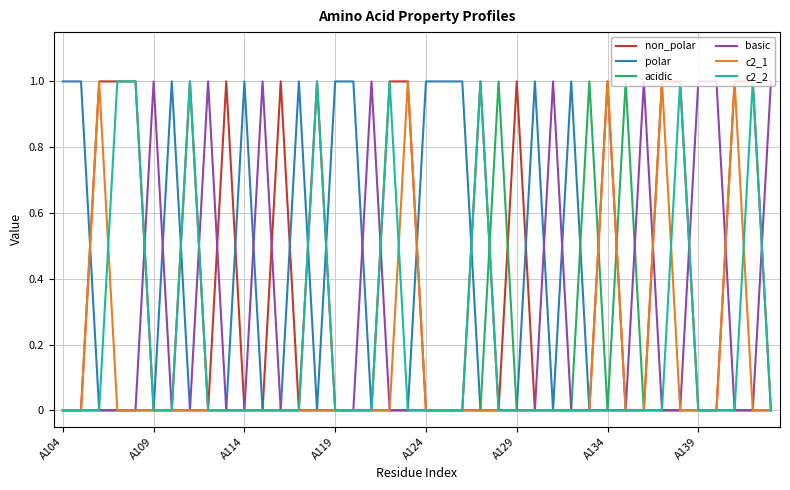

Which series has the largest total across all categories?

non_polar